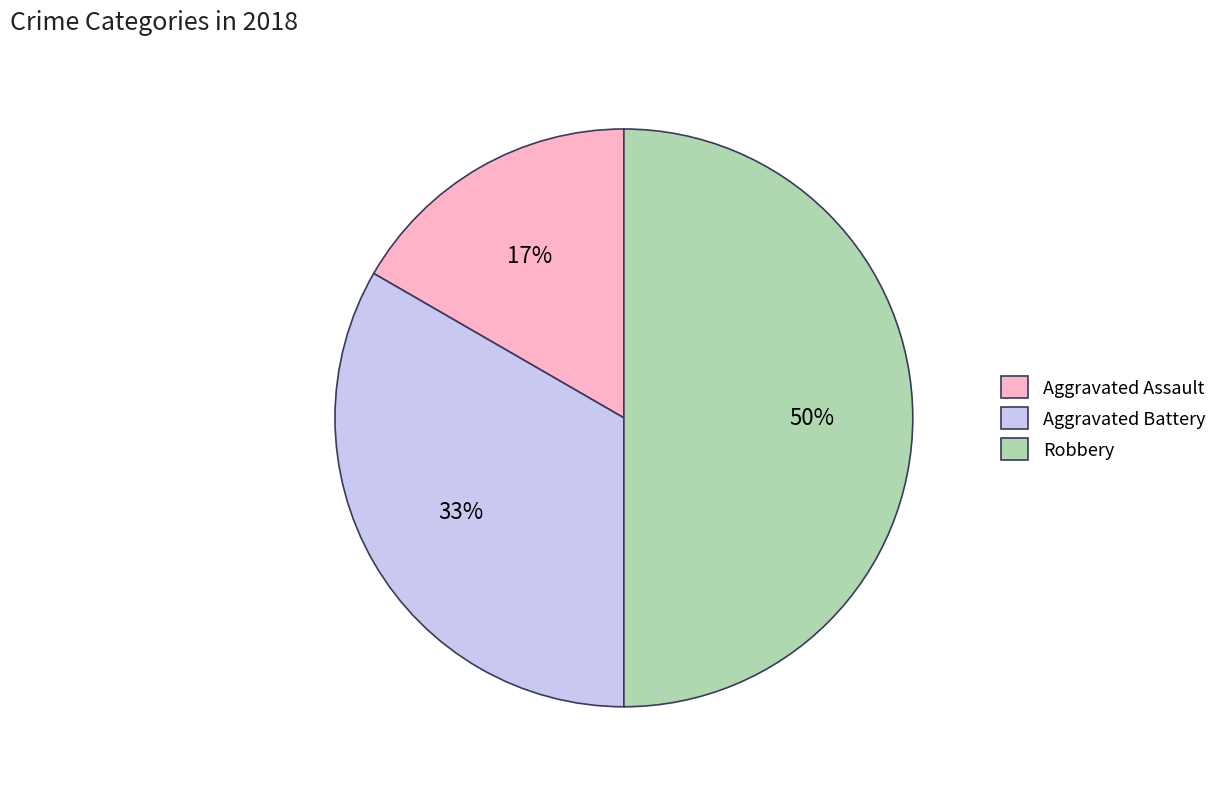

Is it true that Aggravated Assault is 22% of the pie?

False